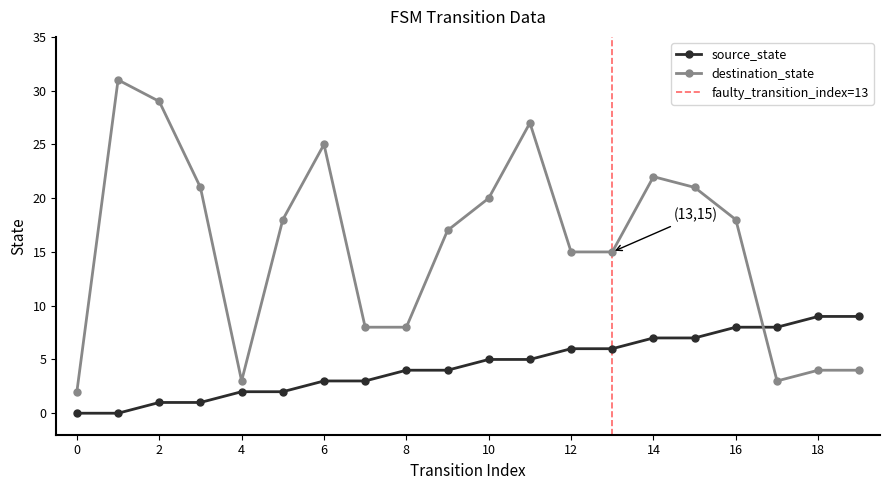

What is the difference between the destination_state values at 2 and 12?

14